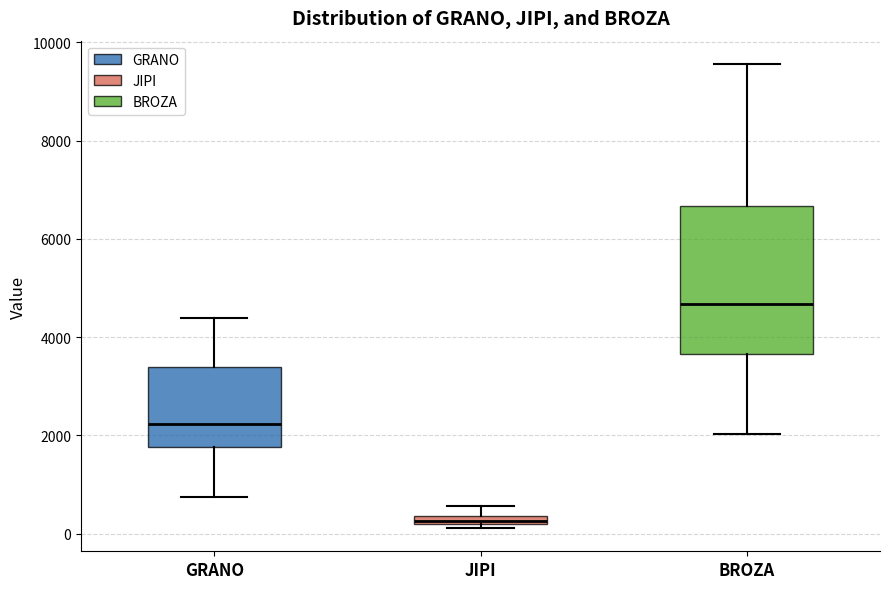

Where does the median line of the box for BROZA sit on the y-axis? The values are not printed on the chart, so give them approximately, as read against the axis.

4600